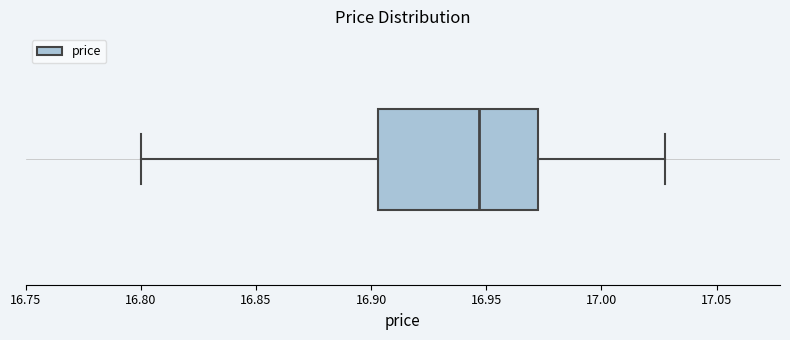

Read this box plot against the x-axis: the position of the median line, the range covered by the box, and the ends of both whiskers. The values are not printed on the chart, so give them approximately, as read against the axis.

median 16.945, box 16.905 to 16.970, whiskers 16.800 to 17.030